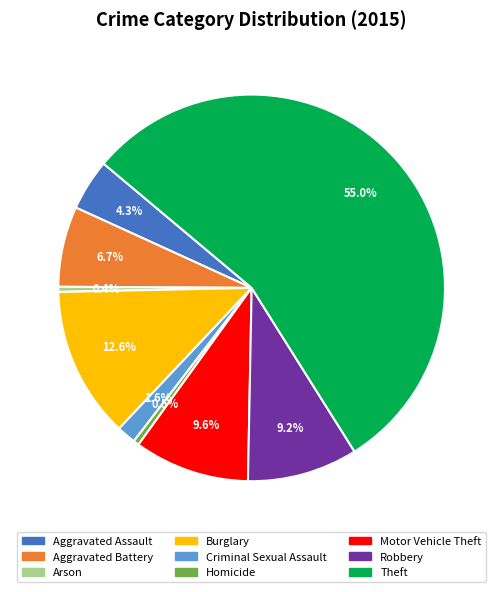

What is the majority slice?

Theft